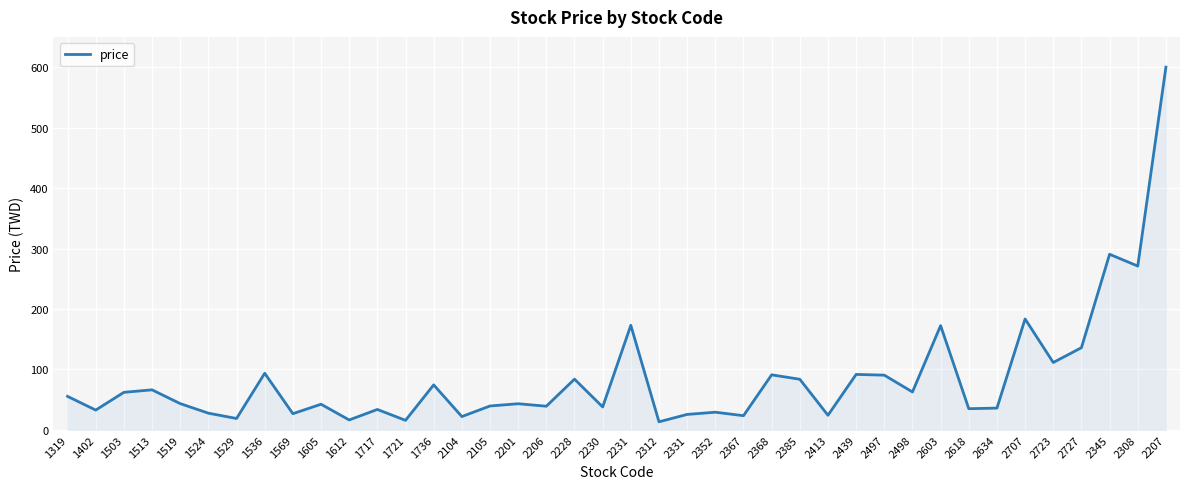

What is the change in value from 1503 to 2439?

+29.6